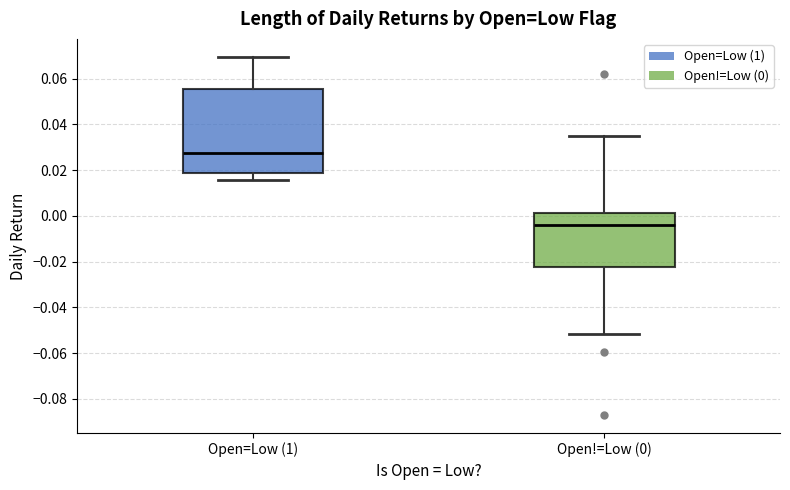

Reading left to right, read every box against the y-axis: the position of its median line, the range the box covers, and the ends of its whiskers. The values are not printed on the chart, so give them approximately, as read against the axis.

Open=Low (1): median 0.028, box 0.018 to 0.056, whiskers 0.016 to 0.070
Open!=Low (0): median -0.004, box -0.022 to 0.002, whiskers -0.052 to 0.034